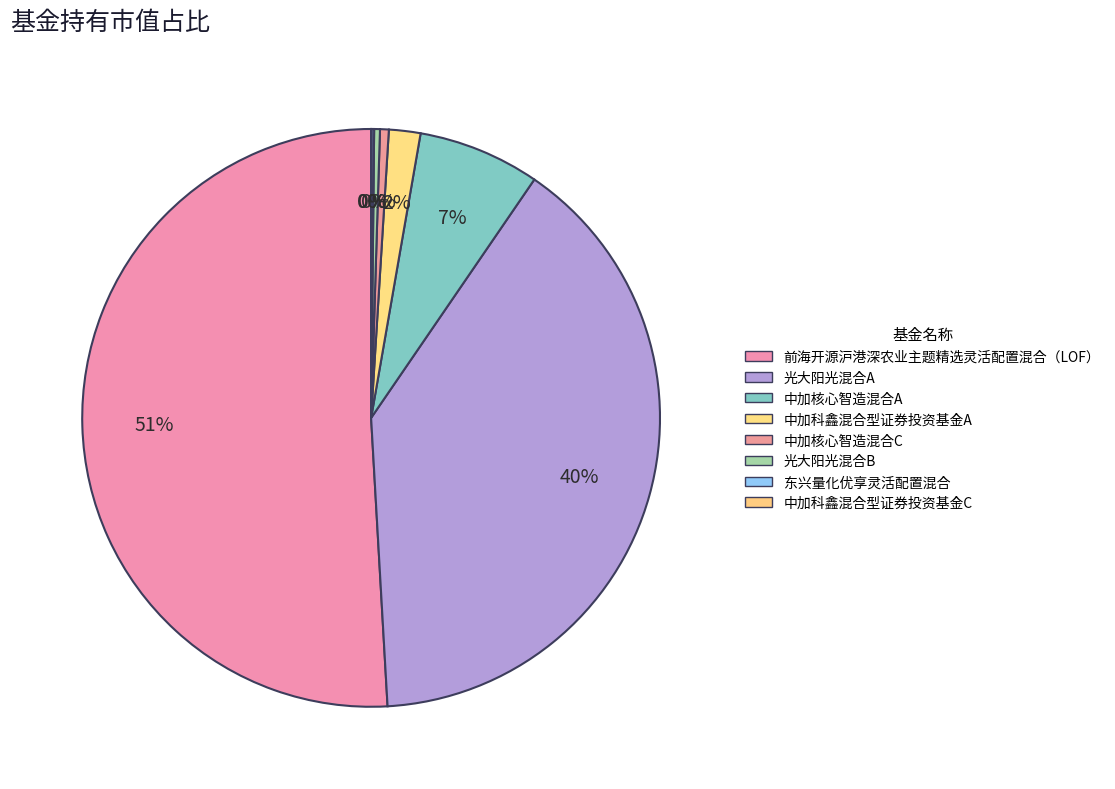

Combined, what portion of the pie is 中加科鑫混合型证券投资基金A and 光大阳光混合A?

41.3%